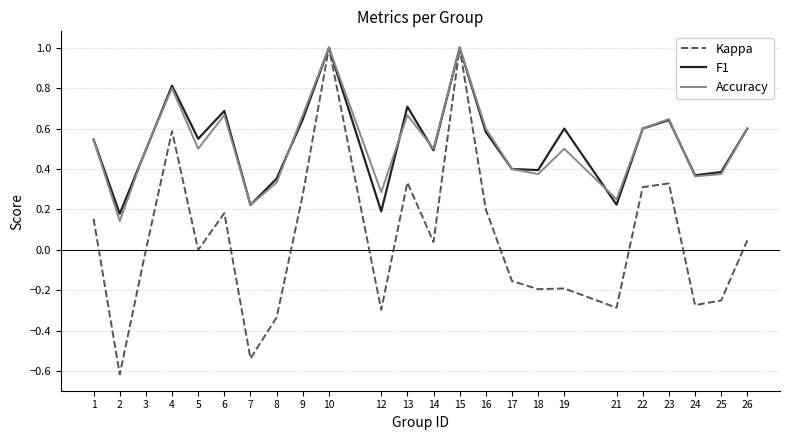

Is the value of Kappa at 15 greater than the value of F1 at 19?

Yes